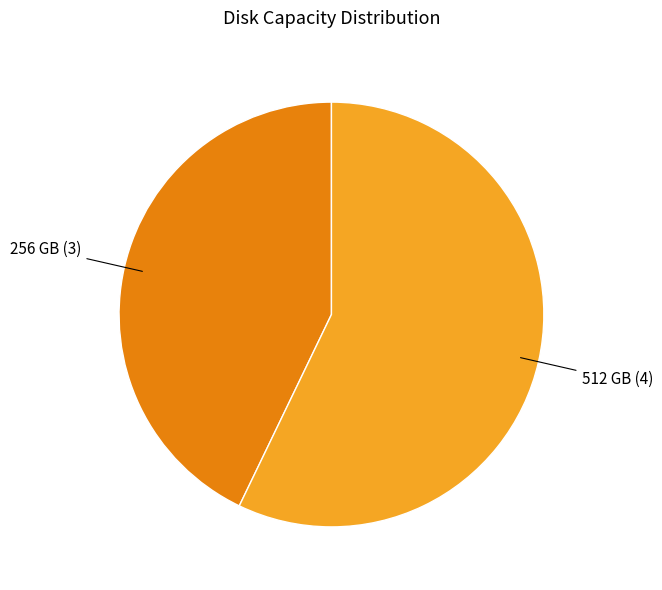

Does any single category account for the majority?

Yes